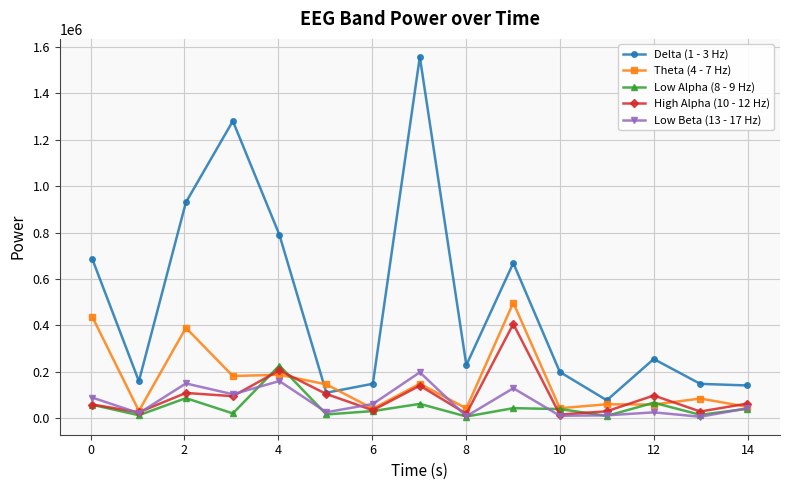

True or false: Low Beta (13 - 17 Hz) and Delta (1 - 3 Hz) intersect in this chart.

False